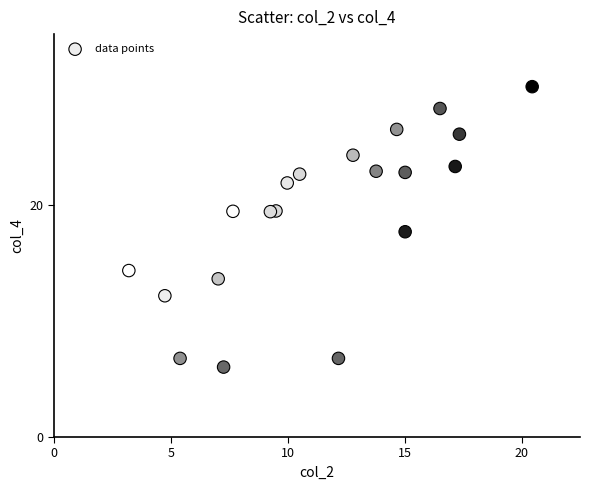

What is the range of X values (max minus min)?

17.2